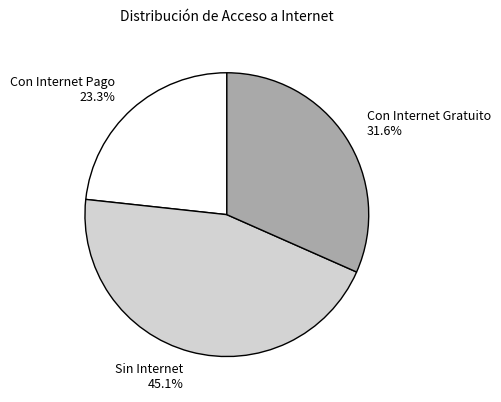

Which slice is the largest?

Sin Internet